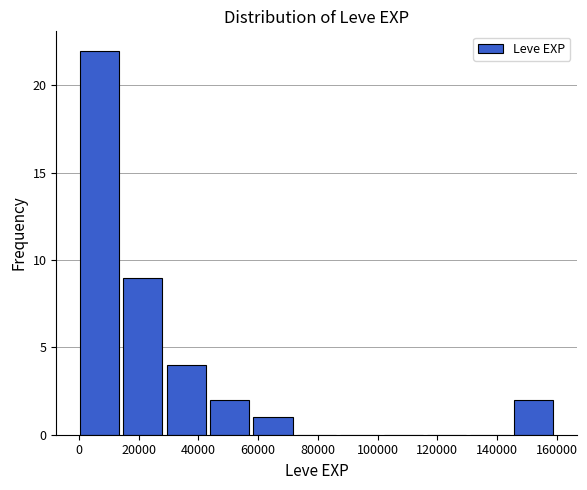

Which range on the x-axis has the tallest bar?

0 to 14000